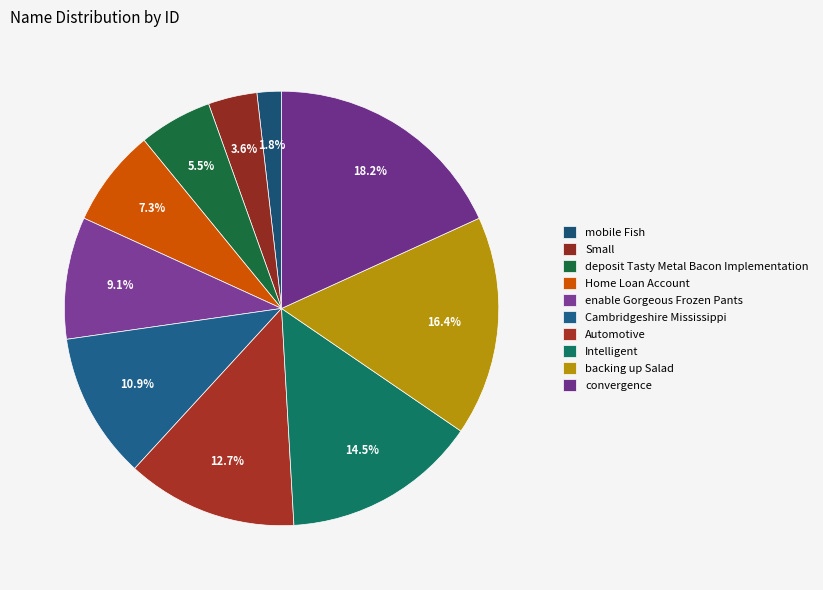

Does Cambridgeshire Mississippi represent more than half of the total?

No